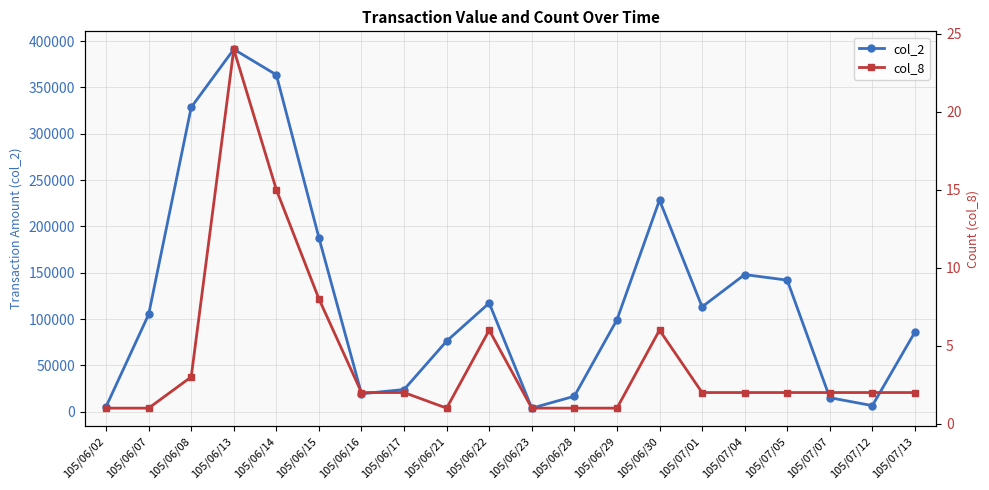

True or false: col_2 has more than 1 interior local peaks.

True